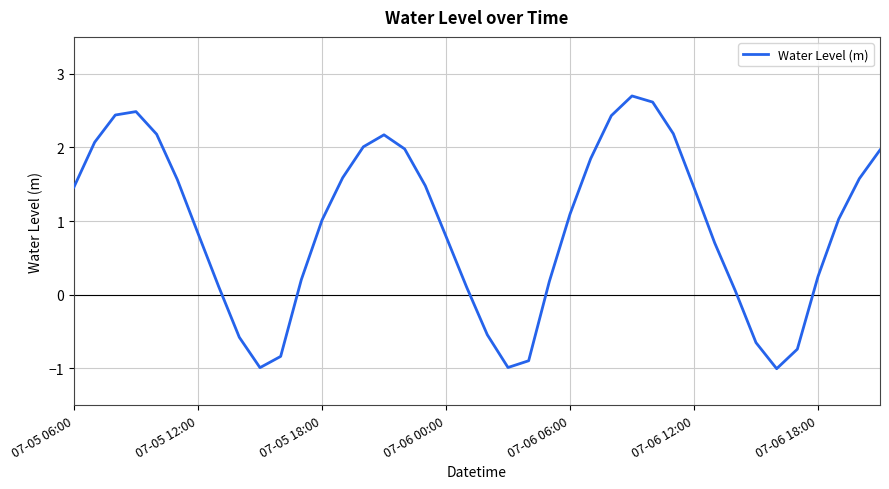

What is the difference between the maximum and minimum values?

3.7